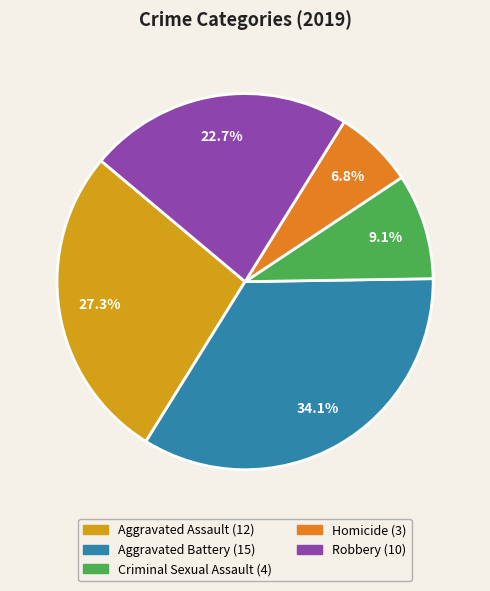

To the nearest percent, what is the difference between the largest and smallest slice percentages?

27%